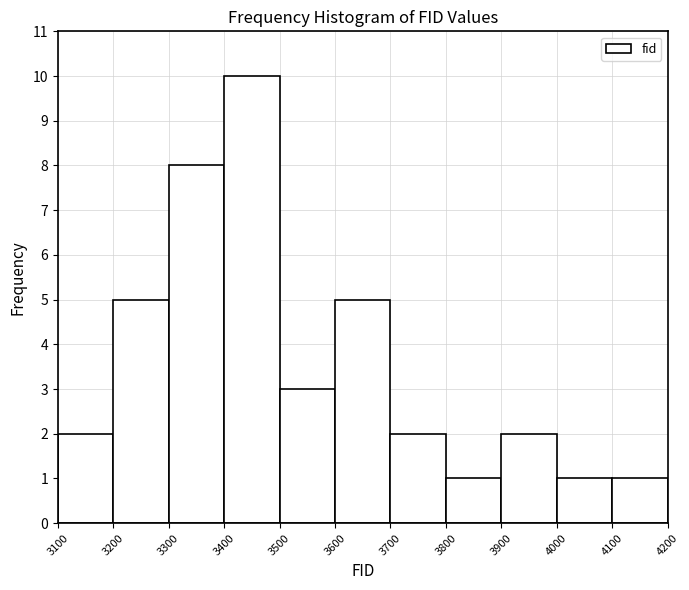

Over which range of the x-axis is the bar tallest?

3400 to 3500